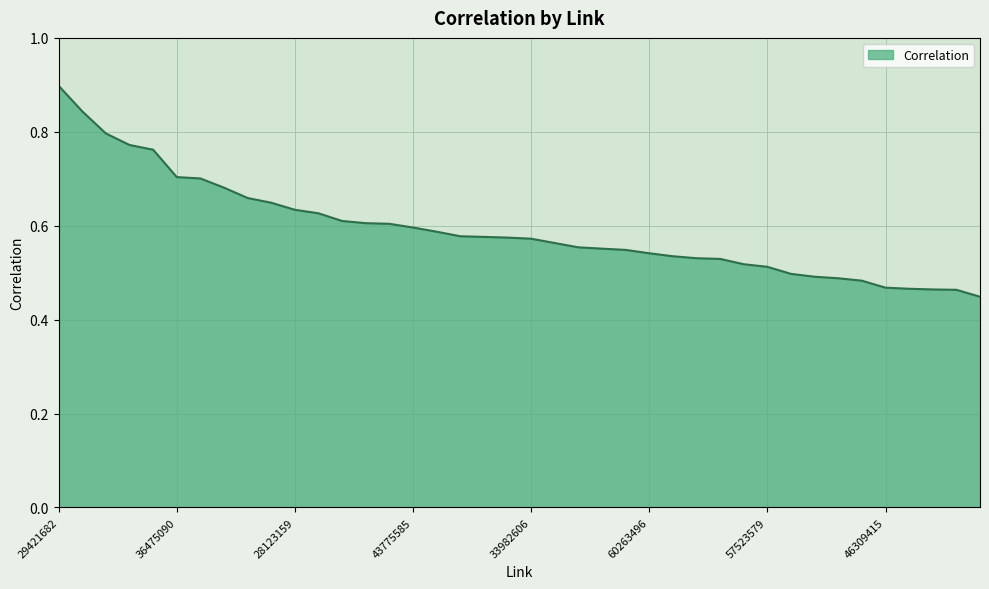

What is the maximum value shown in the chart?

0.9